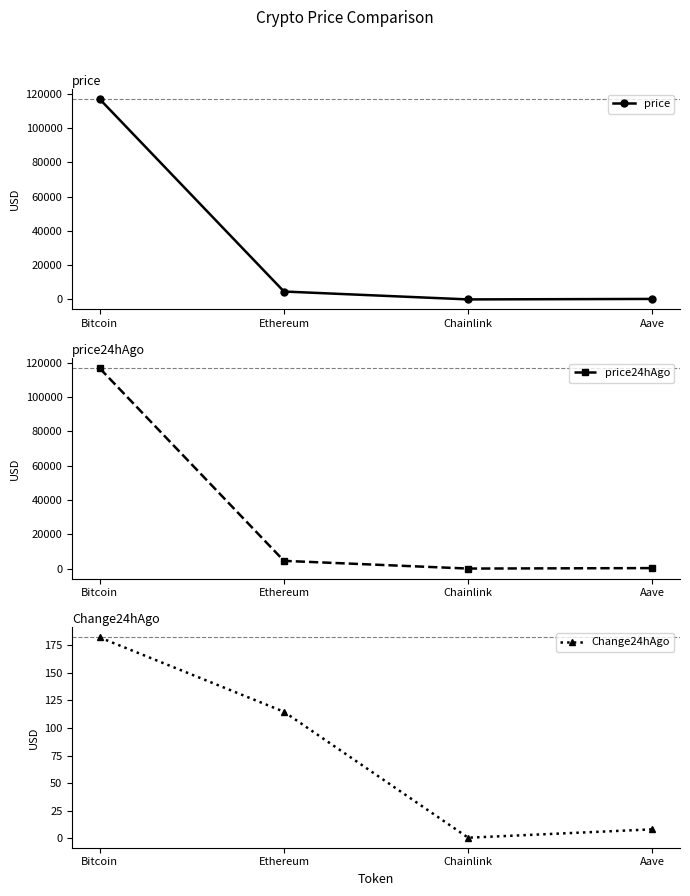

Where is price nearest to the value 58421?

Ethereum